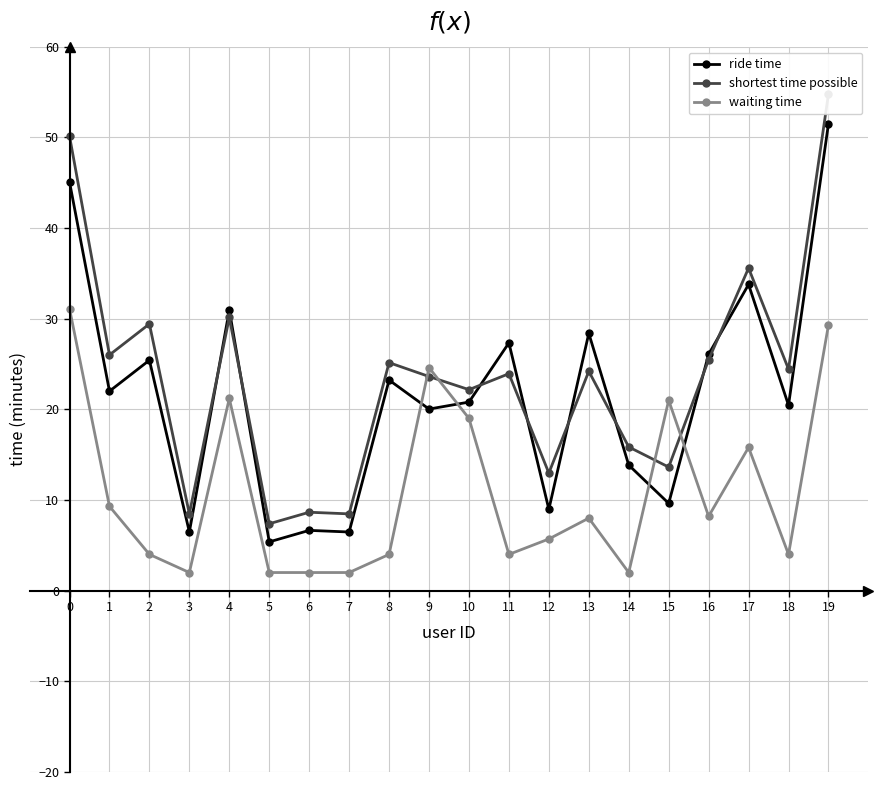

What is the total value across all series at 16?

59.7